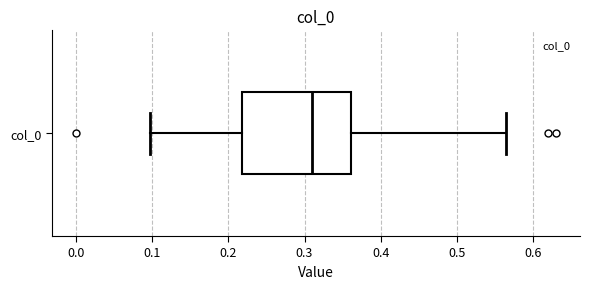

Where is the right edge of the box for col_0 on the x-axis? The values are not printed on the chart, so give them approximately, as read against the axis.

0.36